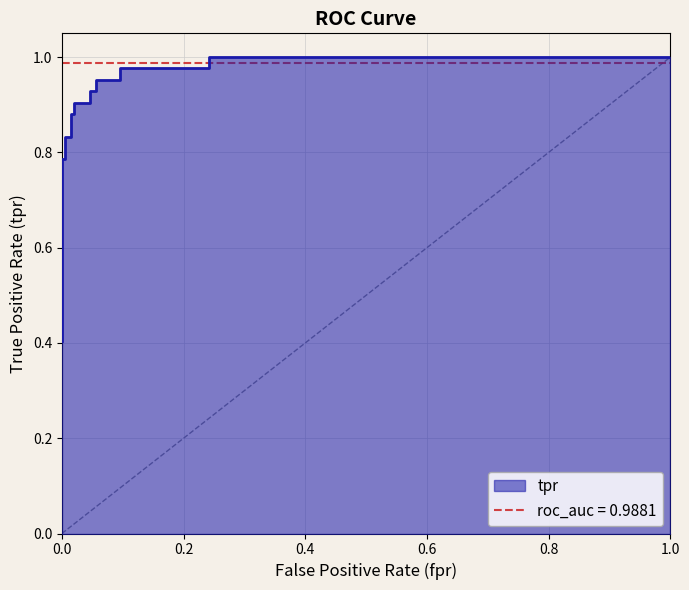

What position from the right is 0.4?

16